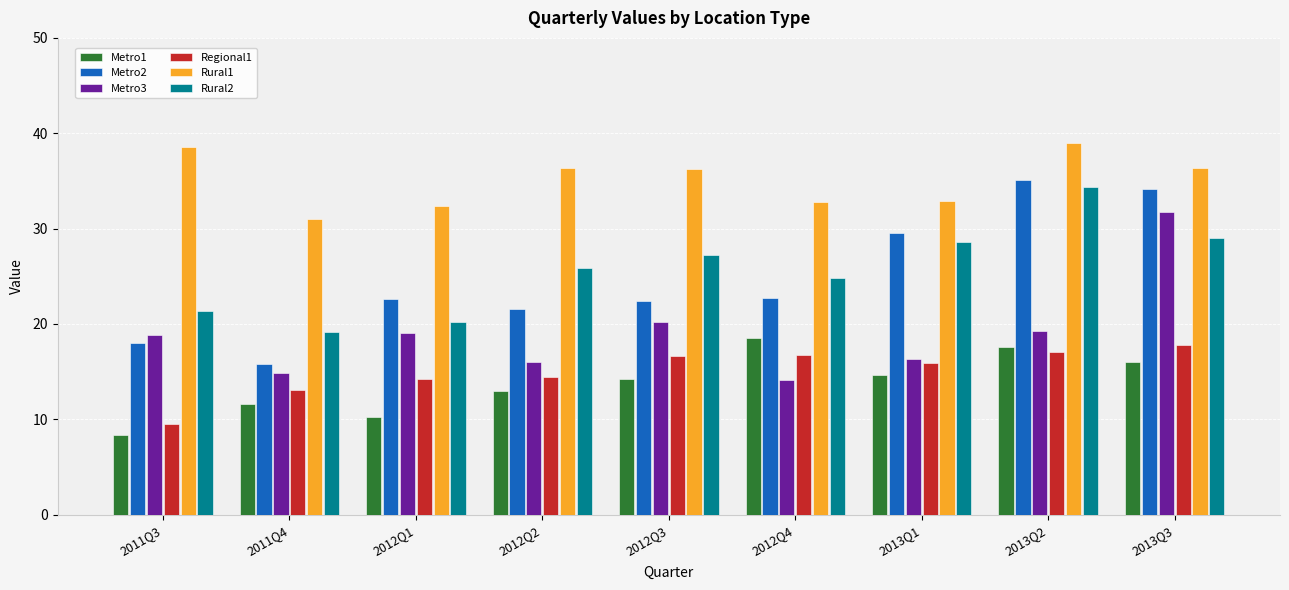

The value of Metro3 at 2012Q3 is 20.2. True or false?

True